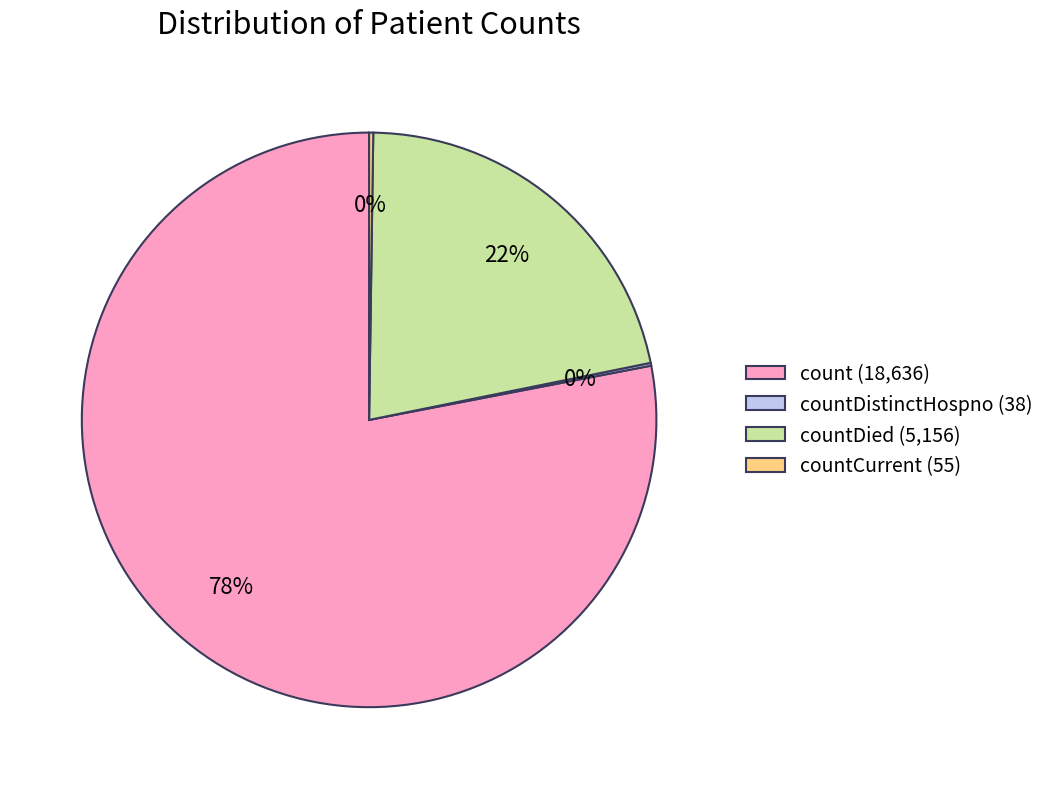

Is it true that count (18,636) is 66% of the pie?

False